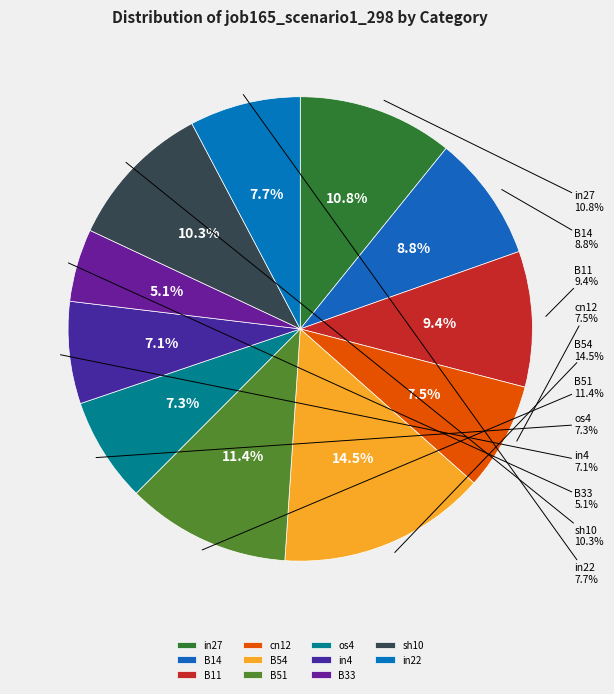

To the nearest percent, what is the average slice percentage?

9%